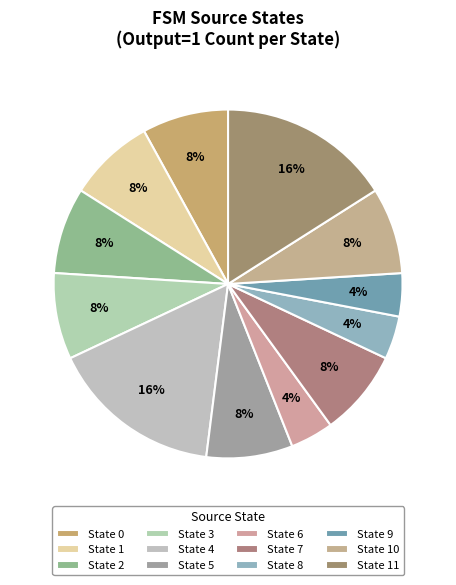

Count the number of slices in the pie.

12